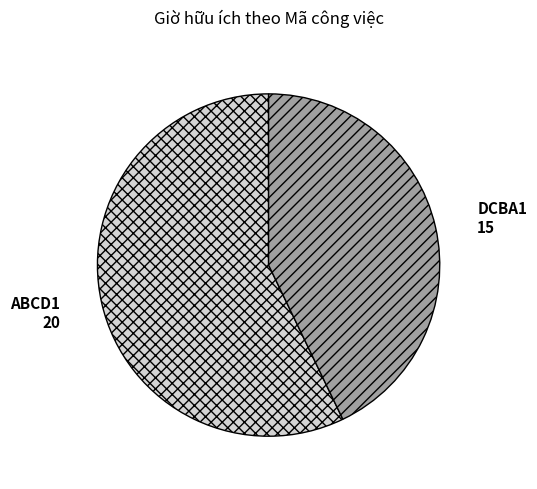

Does any single category account for the majority?

Yes